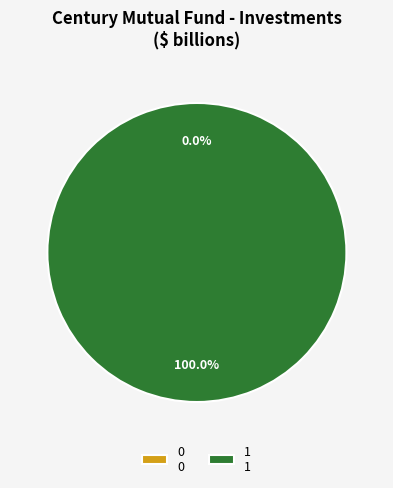

To the nearest percent, what is the average slice percentage?

50%